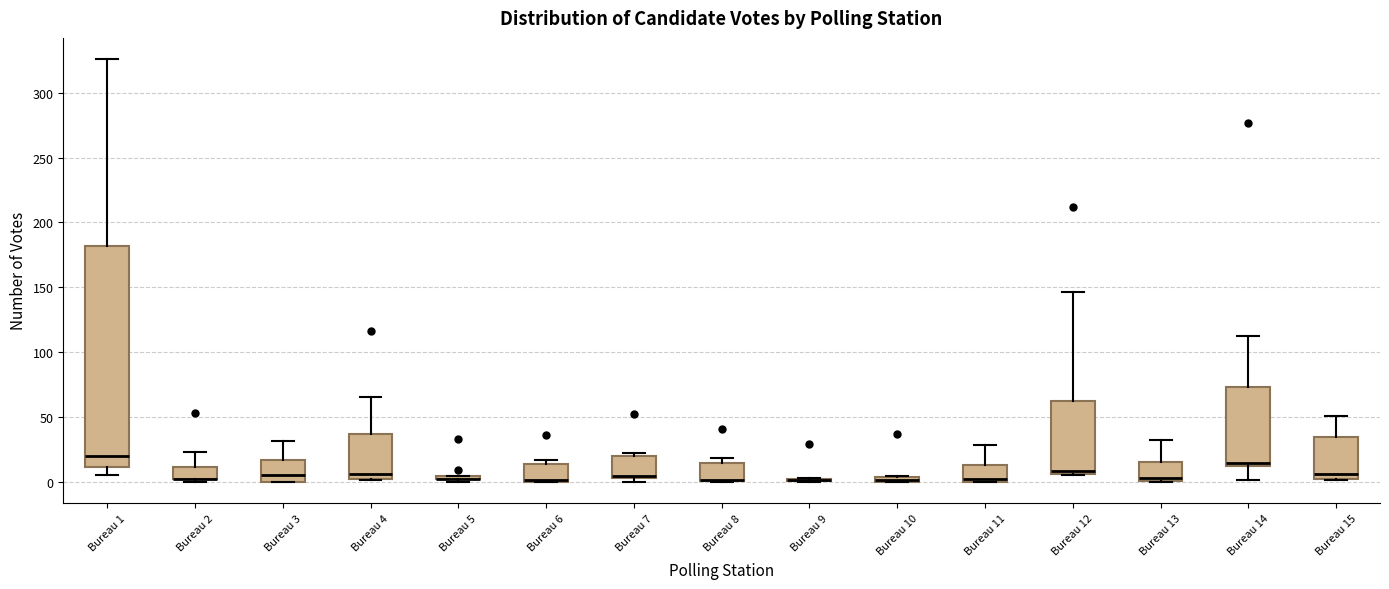

Where does the upper whisker of the box for Bureau 1 end on the y-axis? The values are not printed on the chart, so give them approximately, as read against the axis.

325